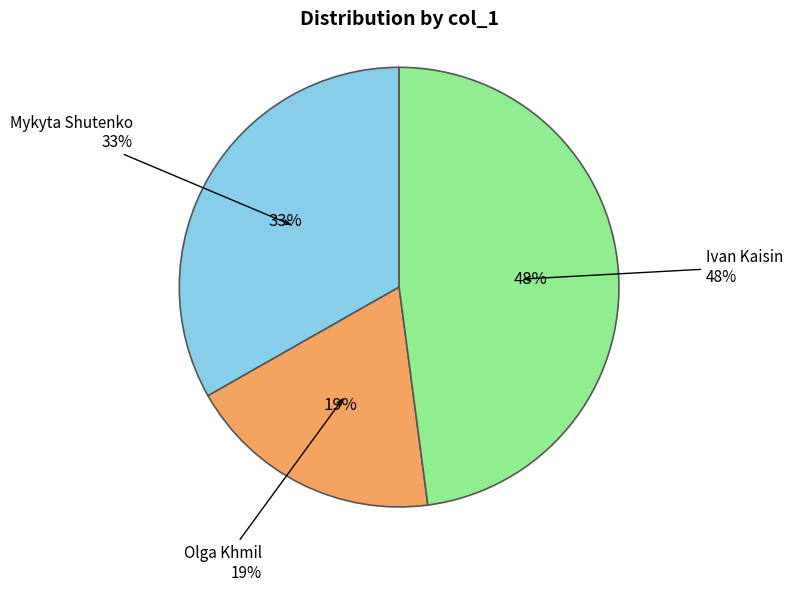

To the nearest percent, what is the difference between the Mykyta Shutenko and Olga Khmil slice percentages?

14%